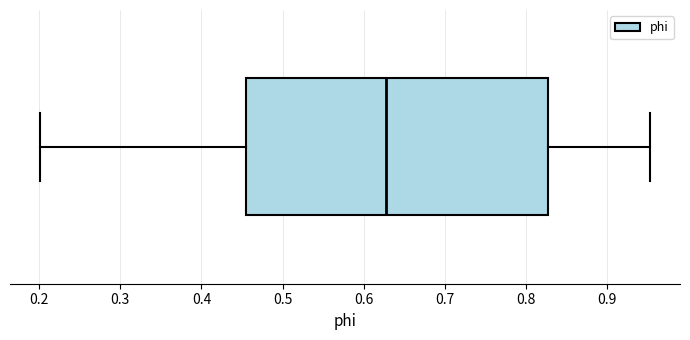

Read this box plot against the x-axis: the position of the median line, the range covered by the box, and the ends of both whiskers. The values are not printed on the chart, so give them approximately, as read against the axis.

median 0.63, box 0.46 to 0.83, whiskers 0.20 to 0.95